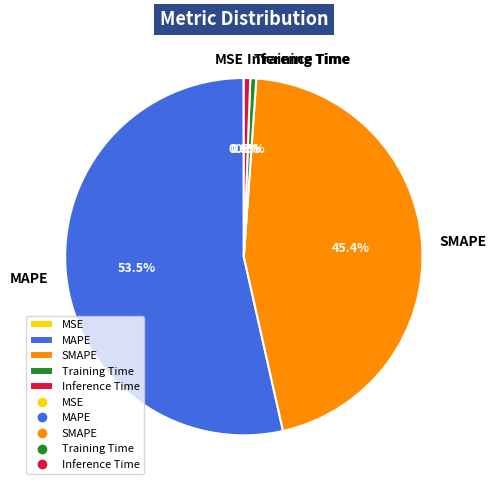

Combined, do MAPE and SMAPE account for over 50%?

Yes